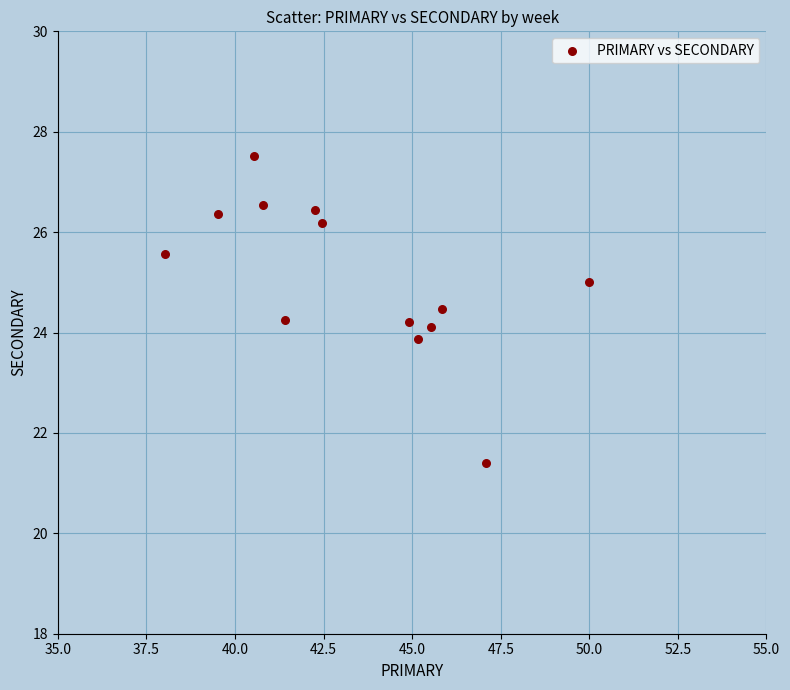

What is the range of X values (max minus min)?

12.0